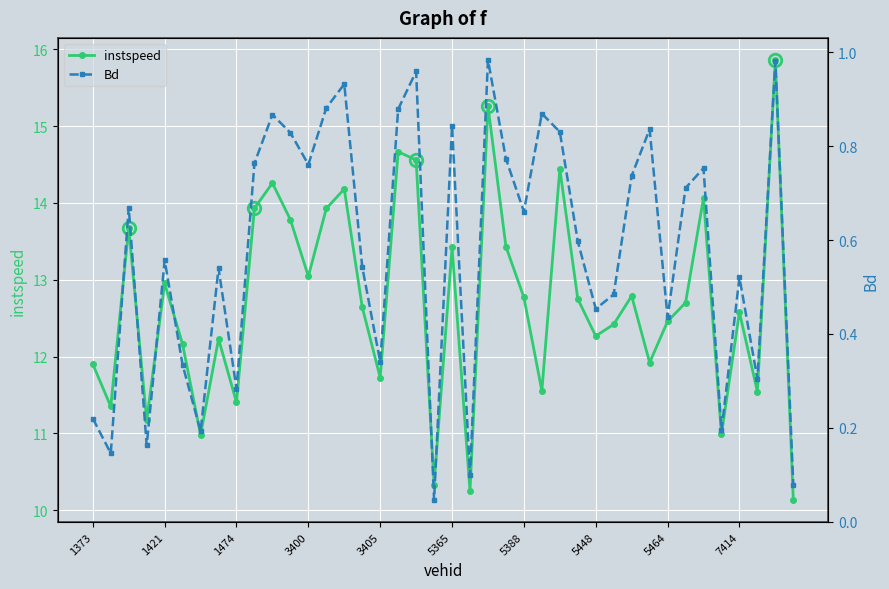

Reading left to right, transcribe all the data shown in this chart.

instspeed: 11.9	11.4	13.7	11.2	13.0	12.2	11.0	12.2	11.4	13.9	14.3	13.8	13.0	13.9	14.2	12.6	11.7	14.7	14.6	10.3	13.4	10.2	15.3	13.4	12.8	11.6	14.4	12.8	12.3	12.4	12.8	11.9	12.5	12.7	14.1	11.0	12.6	11.5	15.9	10.1
Bd: 0.2	0.1	0.7	0.2	0.6	0.3	0.2	0.5	0.3	0.8	0.9	0.8	0.8	0.9	0.9	0.5	0.3	0.9	1.0	0.0	0.8	0.1	1.0	0.8	0.7	0.9	0.8	0.6	0.5	0.5	0.7	0.8	0.4	0.7	0.8	0.2	0.5	0.3	1.0	0.1